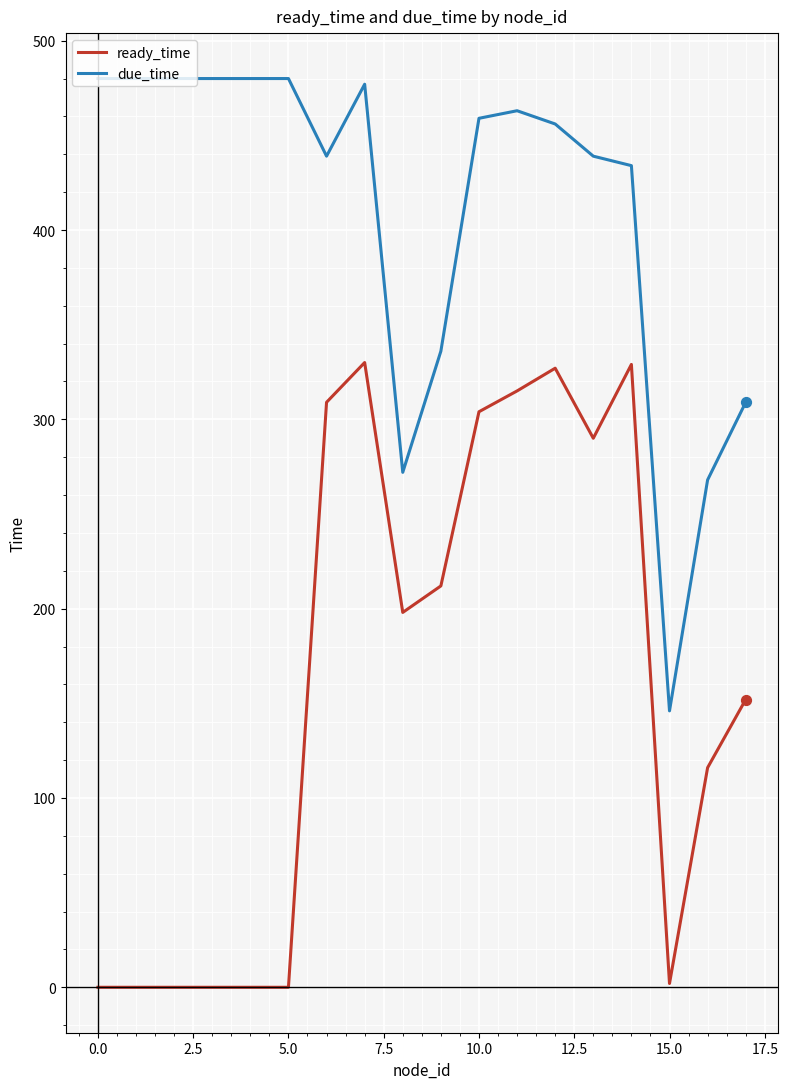

At how many categories does at least one series exceed 190?

17